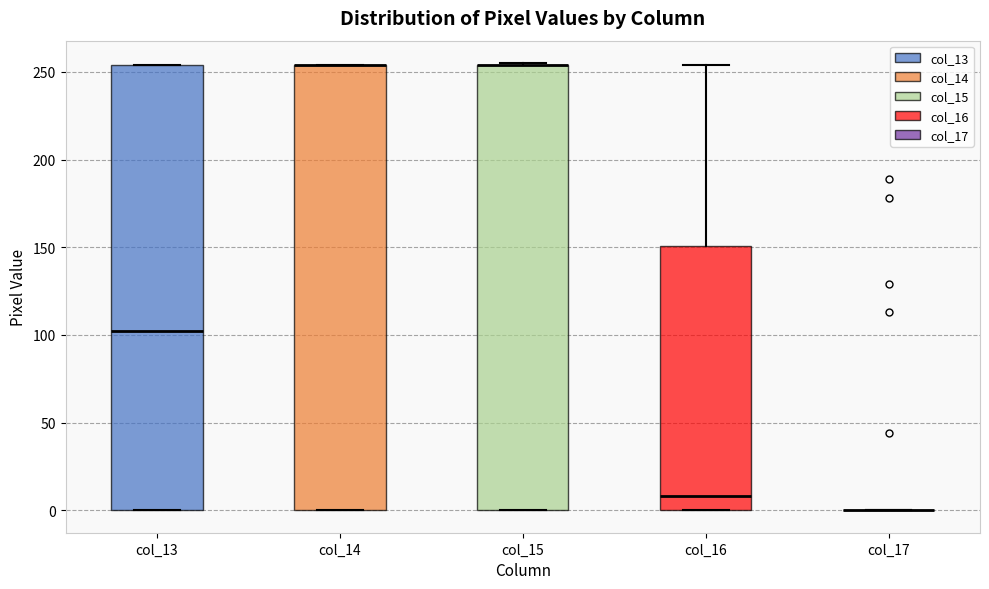

Where does the median line of the box for col_16 sit on the y-axis? The values are not printed on the chart, so give them approximately, as read against the axis.

10